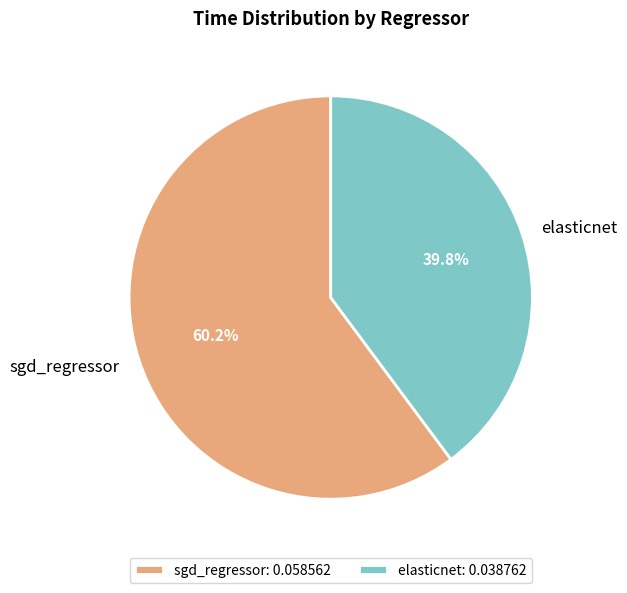

What is the smallest slice in the pie chart?

elasticnet